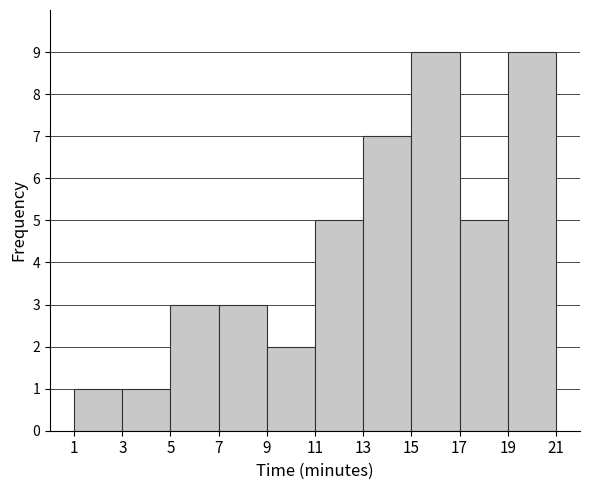

Reading left to right, list every bar in this chart as the range it spans on the x-axis followed by its height. The values are not printed on the chart, so give them approximately, as read against the axis.

1 to 3: 1
3 to 5: 1
5 to 7: 3
7 to 9: 3
9 to 11: 2
11 to 13: 5
13 to 15: 7
15 to 17: 9
17 to 19: 5
19 to 21: 9